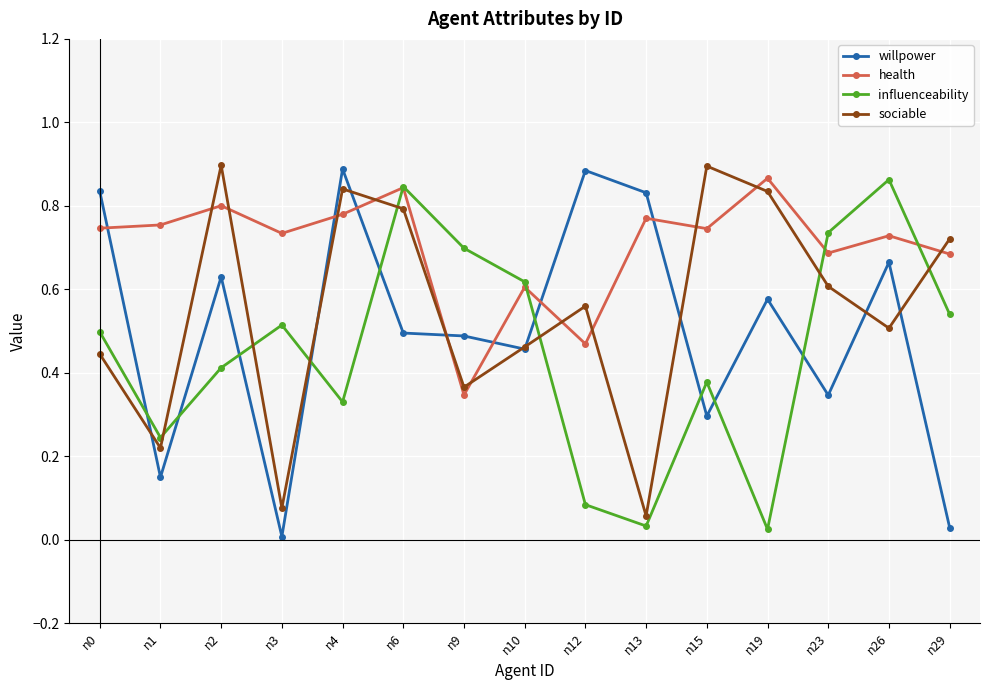

At which category is the sum across all series the highest?

n6